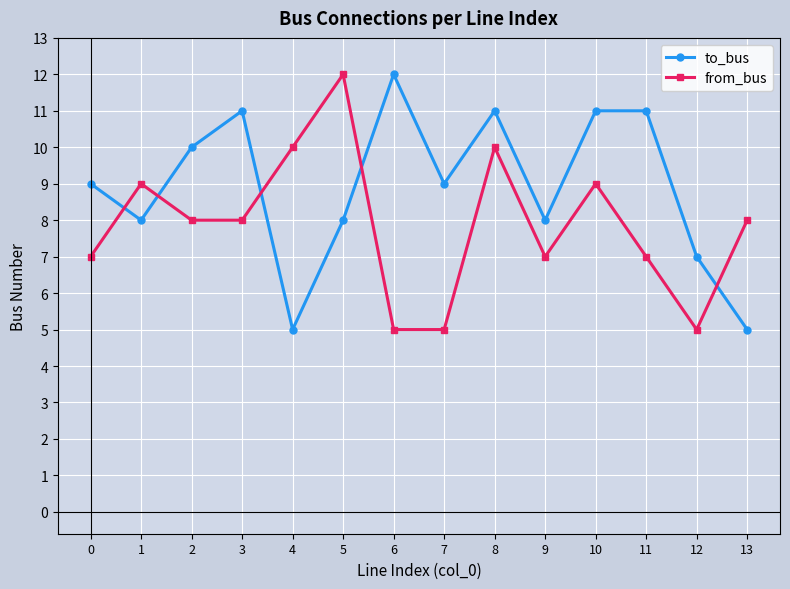

True or false: from_bus has a value of 5 at 12.

True